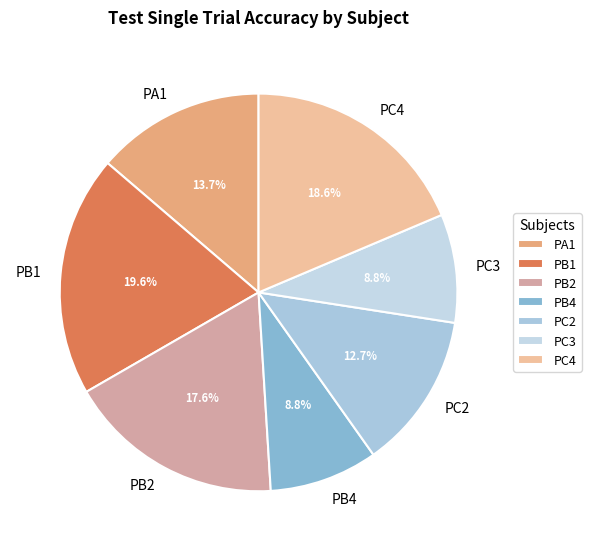

Does any single category account for the majority?

No